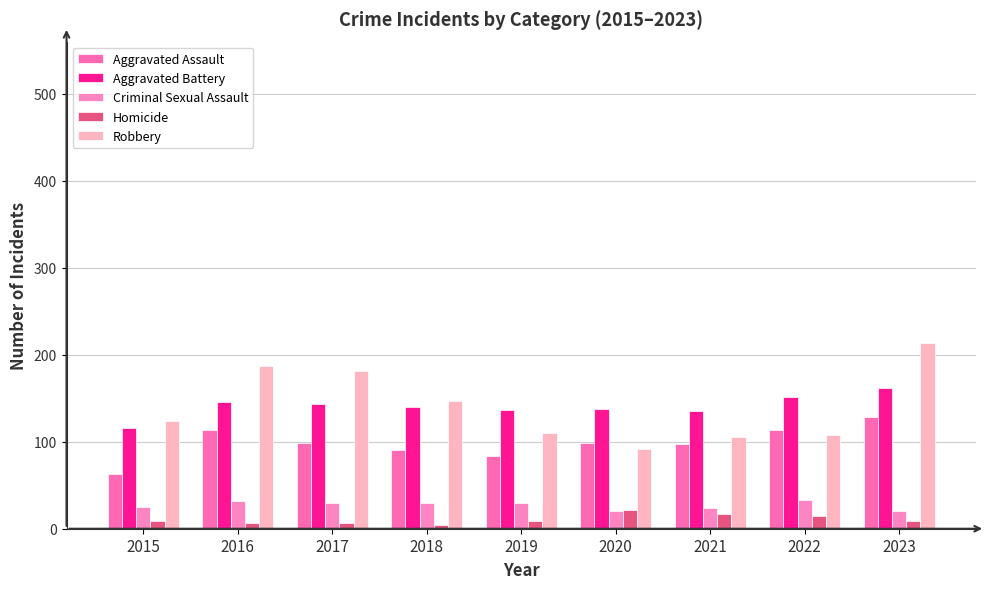

How many data points in Homicide are less than 9?

3